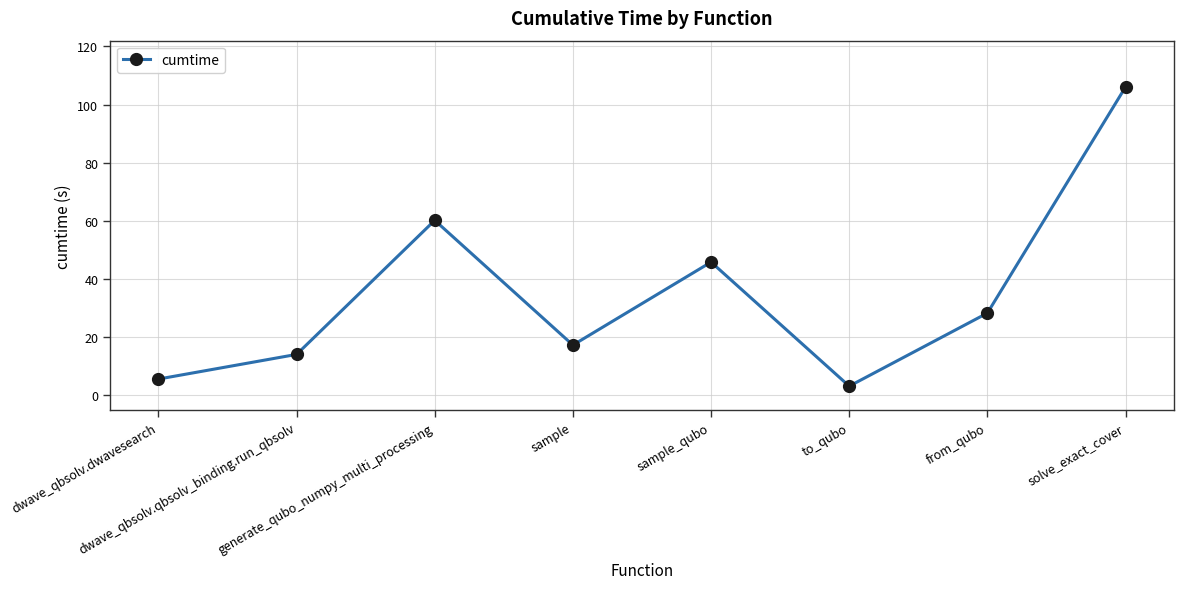

Reading right to left, transcribe all the data shown in this chart.

106.1	28.3	3.2	45.9	17.3	60.2	14.1	5.6